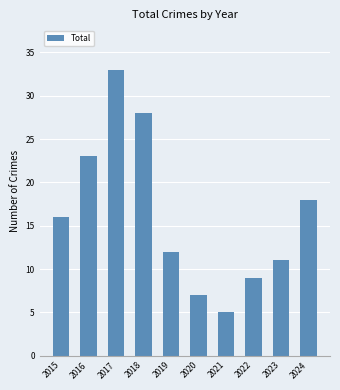

How many values are below 16?

5